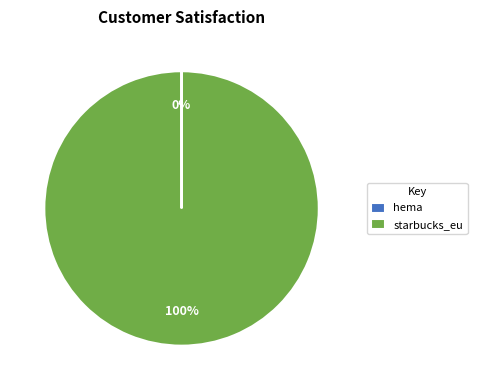

To the nearest percent, what is the average slice percentage?

50%